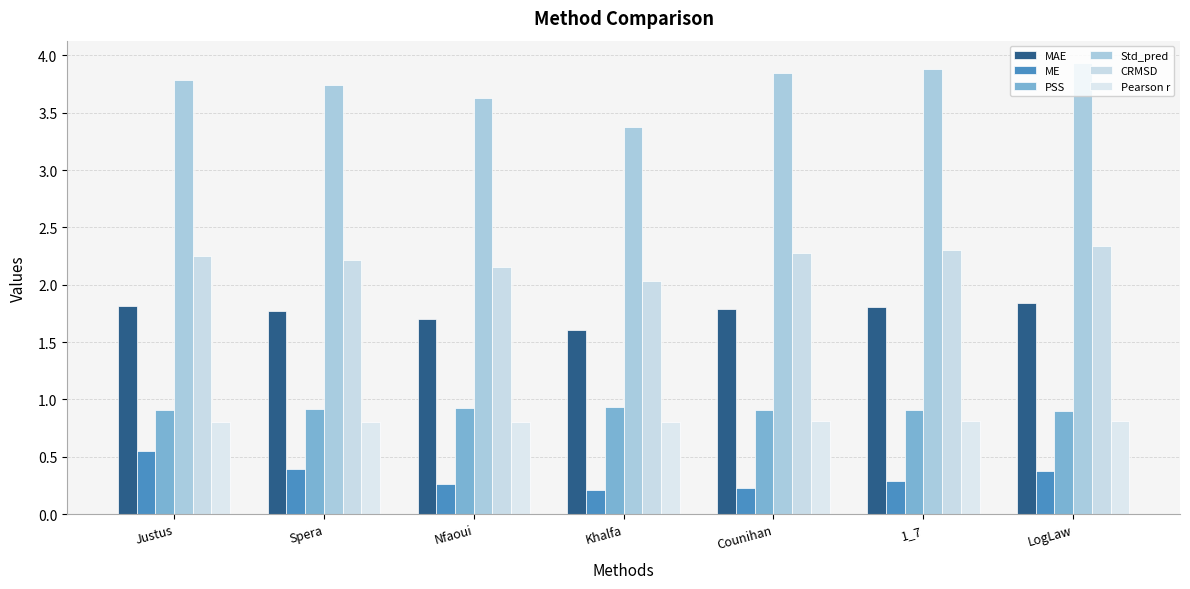

What is the sum of the Std_pred values at Counihan and Nfaoui?

7.5